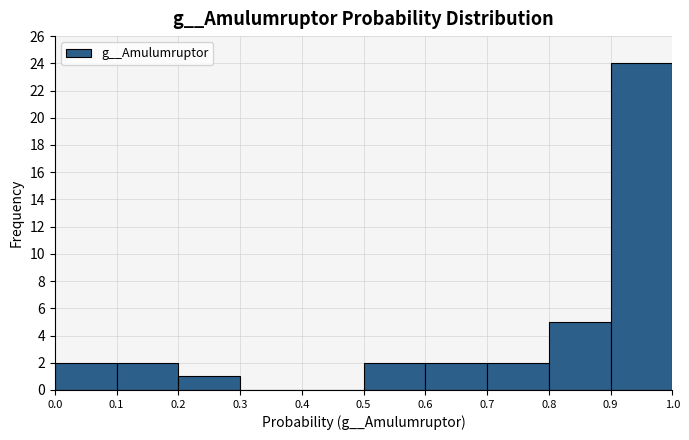

Over which range of the x-axis is the bar tallest?

0.9 to 1.0